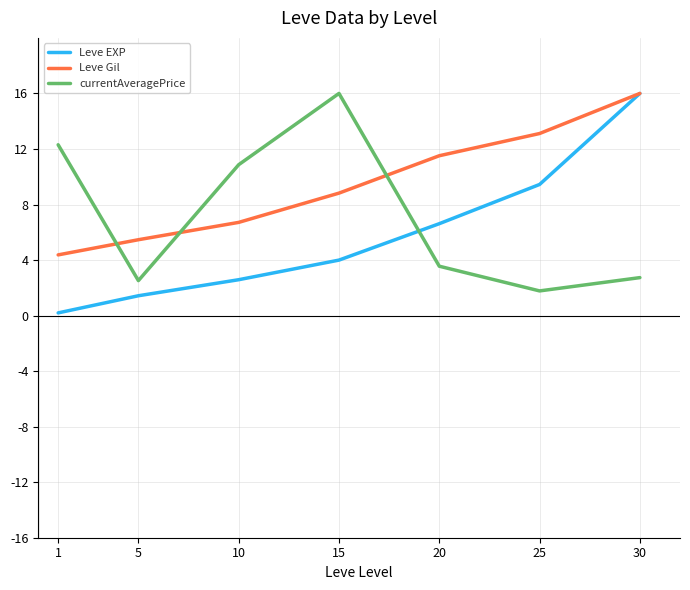

What is the difference between the second highest and minimum values in the Leve Gil series?

8.7